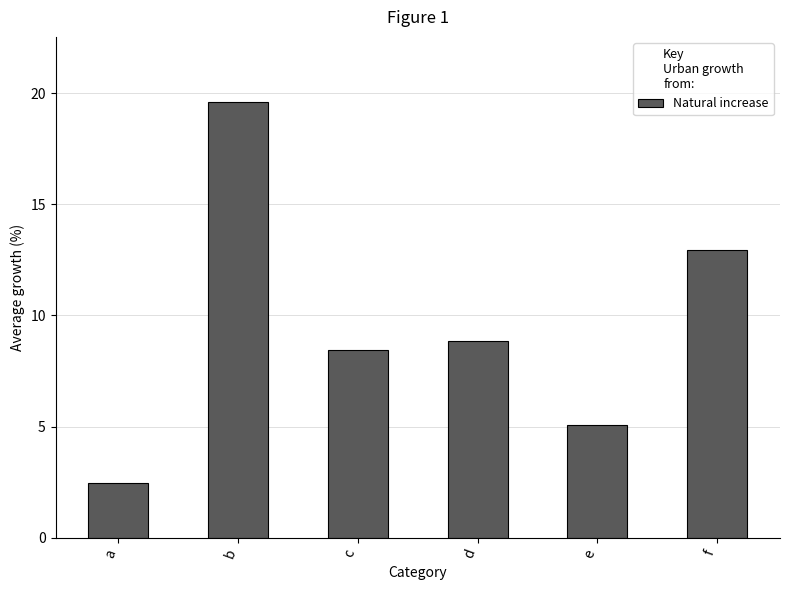

Between c and e, which is larger?

c